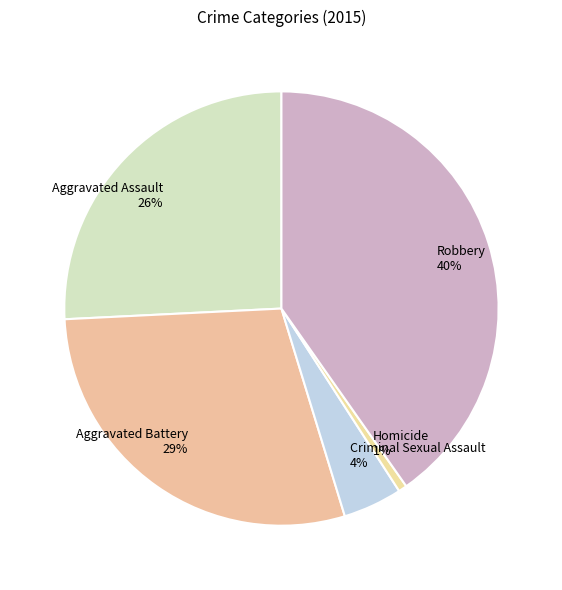

Does any single category account for the majority?

No